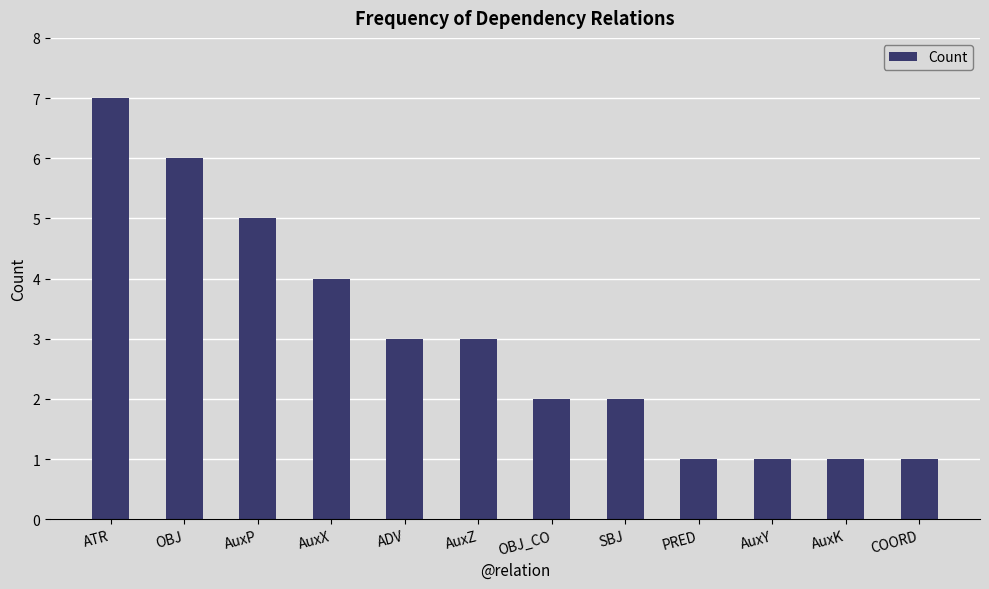

Approximately how many times larger is the value at SBJ compared to OBJ_CO?

1.0